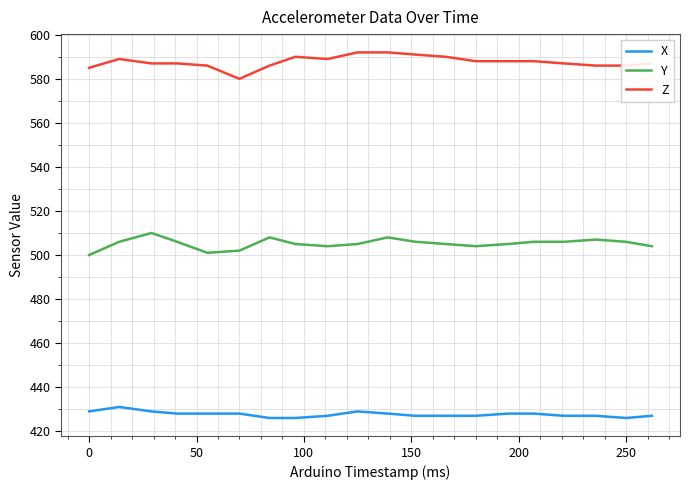

Which series has the largest total across all categories?

Z